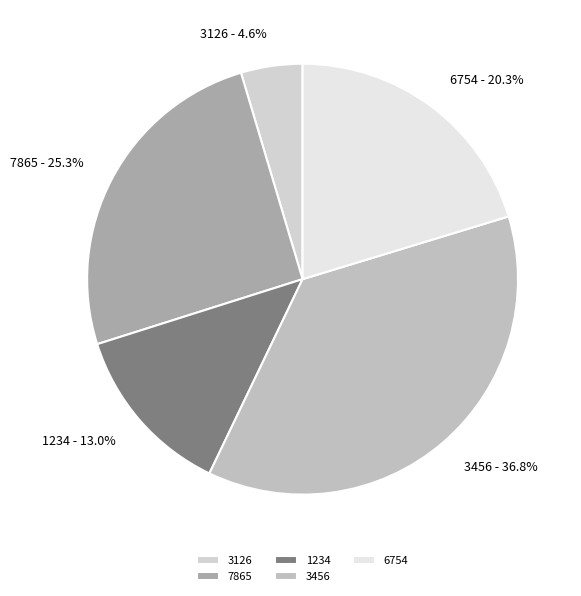

Which has a higher value, 6754 or 7865?

7865